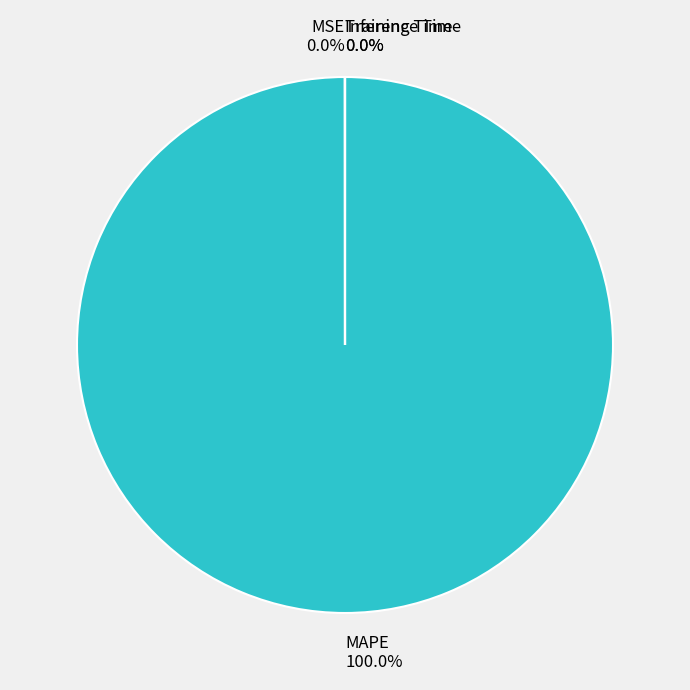

What is the largest slice in the pie chart?

MAPE